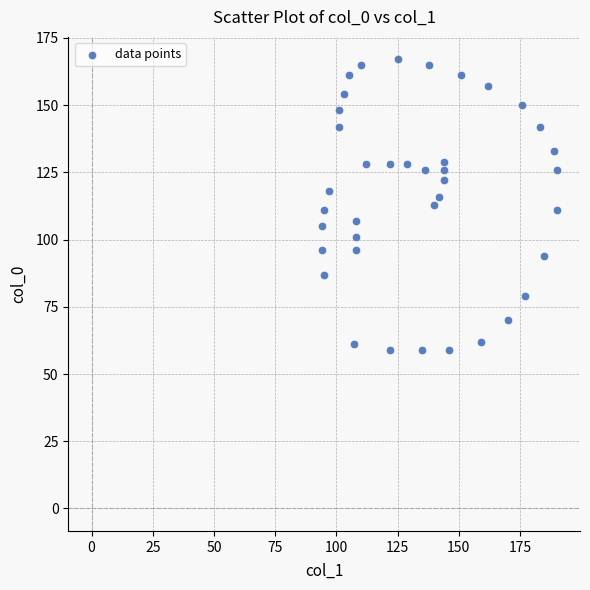

What is the range of Y values (max minus min)?

108